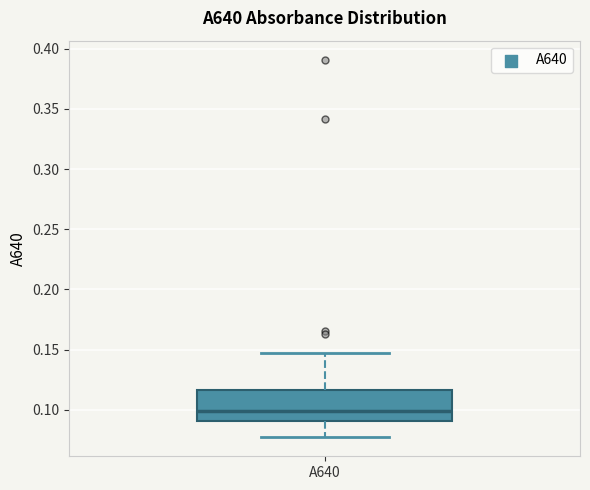

Read this box plot against the y-axis: the position of the median line, the range covered by the box, and the ends of both whiskers. The values are not printed on the chart, so give them approximately, as read against the axis.

median 0.100, box 0.090 to 0.115, whiskers 0.075 to 0.145